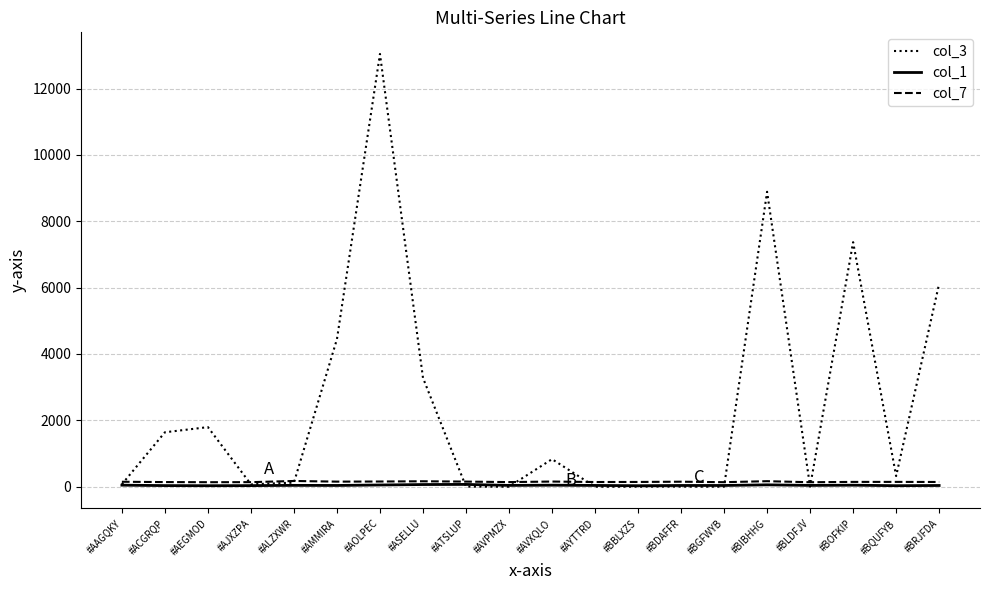

Which series has the widest spread of values?

col_3